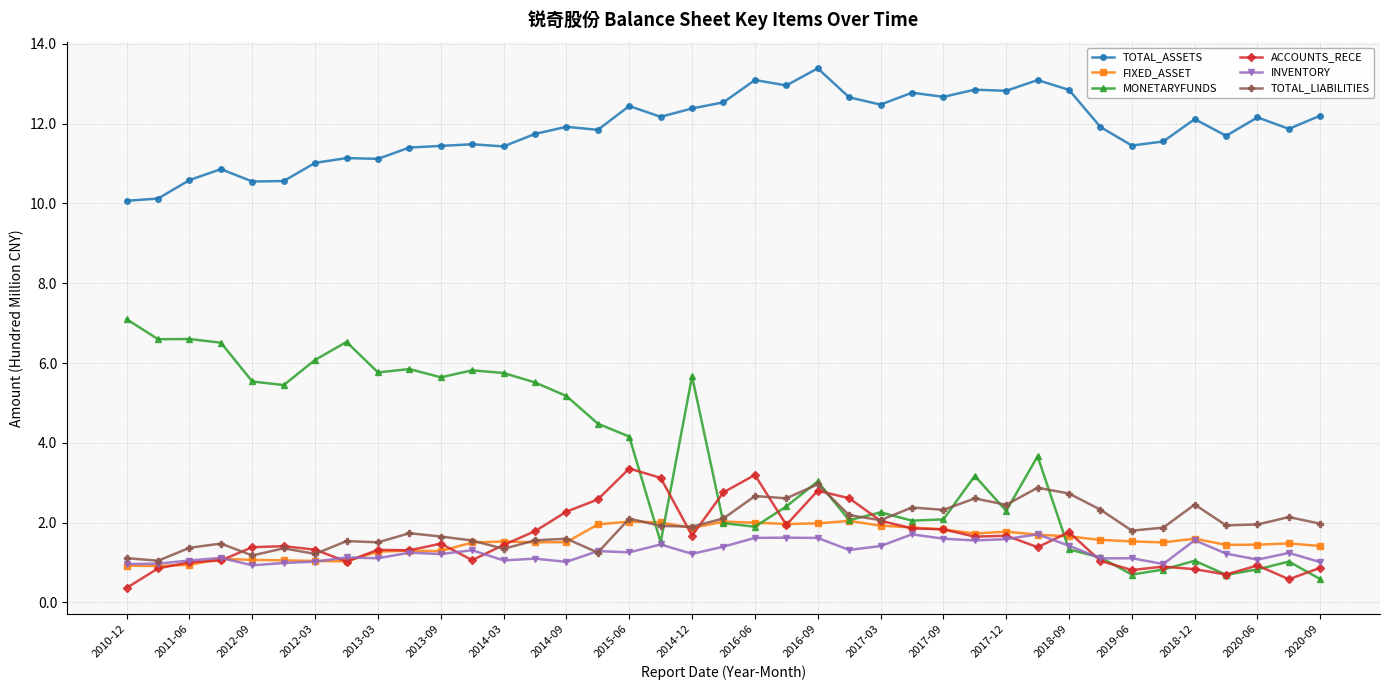

True or false: TOTAL_ASSETS and TOTAL_LIABILITIES cross at least once.

False